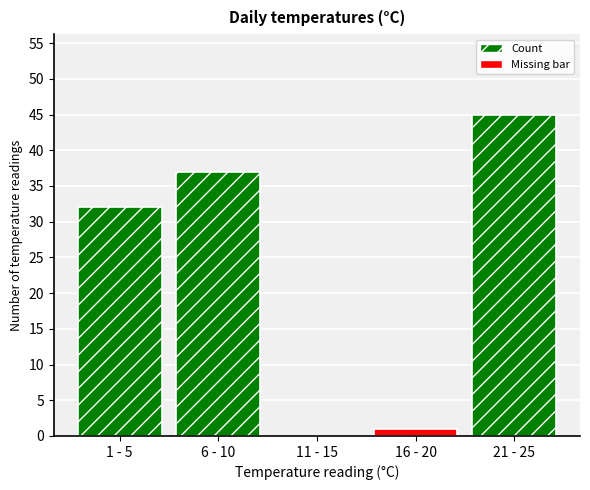

Reading right to left, extract all data points from this chart.

21 - 25=45	16 - 20=1	11 - 15=0	6 - 10=37	1 - 5=32